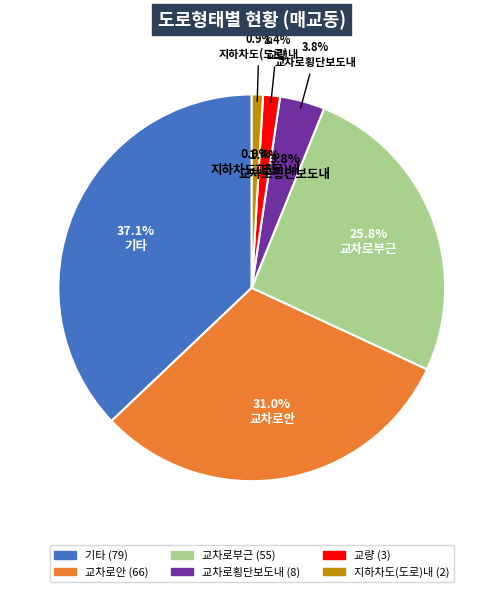

To the nearest percent, what portion does 교량 represent?

1%